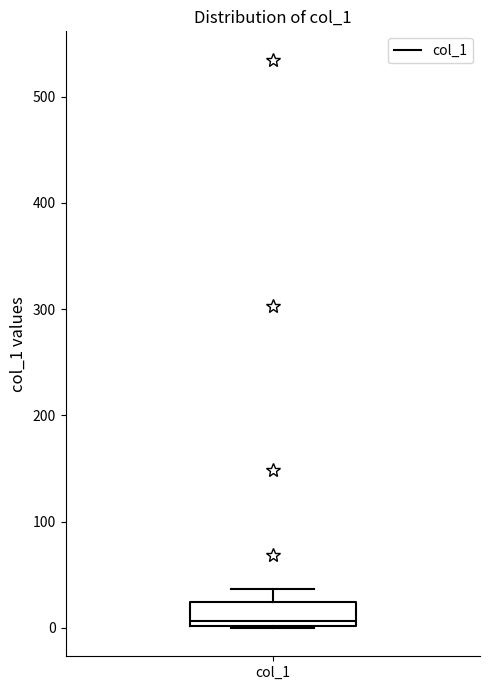

Read this box plot against the y-axis: the position of the median line, the range covered by the box, and the ends of both whiskers. The values are not printed on the chart, so give them approximately, as read against the axis.

median 10, box 0 to 20, whiskers 0 to 40